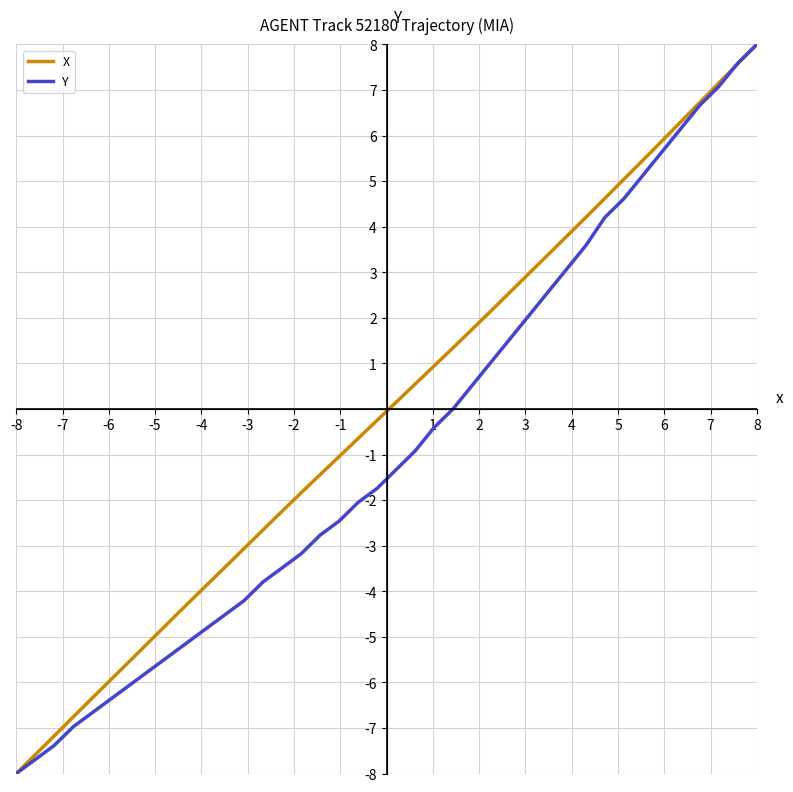

Which series has the largest total across all categories?

X